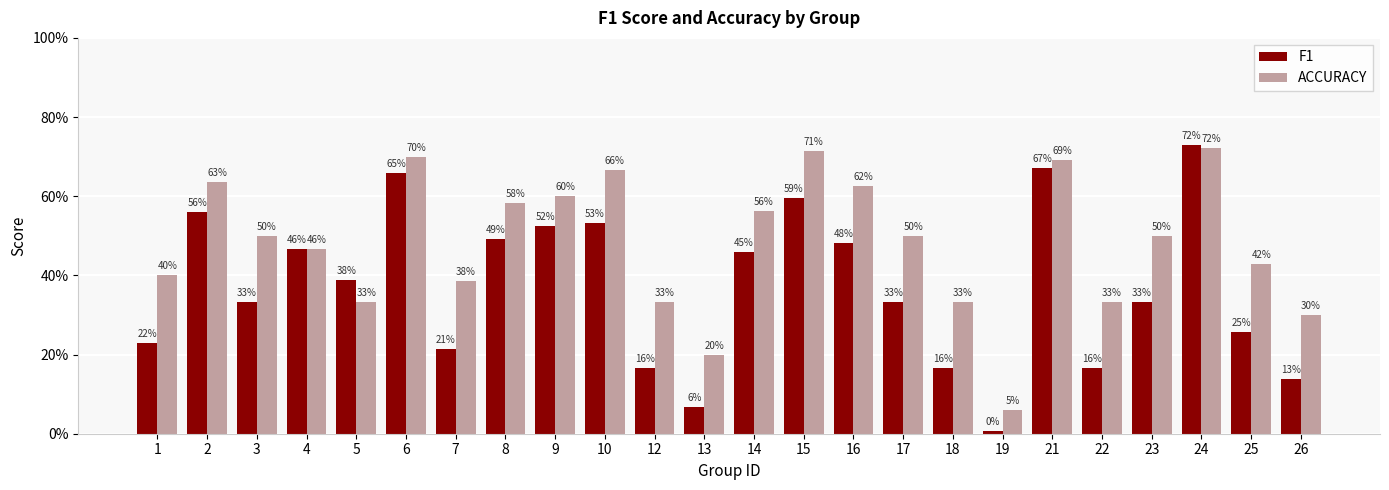

Does the chart contain any negative values?

No